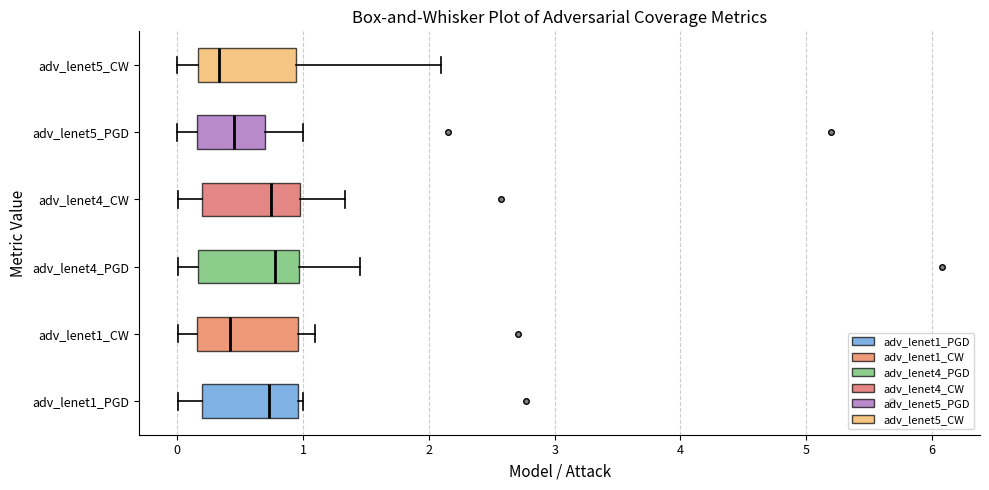

Reading bottom to top, transcribe this box plot: for each box, give where its median line is, the range the box spans, and where its two whiskers end, as read against the x-axis. The values are not printed on the chart, so give them approximately, as read against the axis.

adv_lenet1_PGD: median 0.7, box 0.2 to 1.0, whiskers 0.0 to 1.0 (just right of the box's right edge)
adv_lenet1_CW: median 0.4, box 0.2 to 1.0, whiskers 0.0 to 1.1
adv_lenet4_PGD: median 0.8, box 0.2 to 1.0, whiskers 0.0 to 1.5
adv_lenet4_CW: median 0.7, box 0.2 to 1.0, whiskers 0.0 to 1.3
adv_lenet5_PGD: median 0.5, box 0.2 to 0.7, whiskers 0.0 to 1.0
adv_lenet5_CW: median 0.3, box 0.2 to 0.9, whiskers 0.0 to 2.1